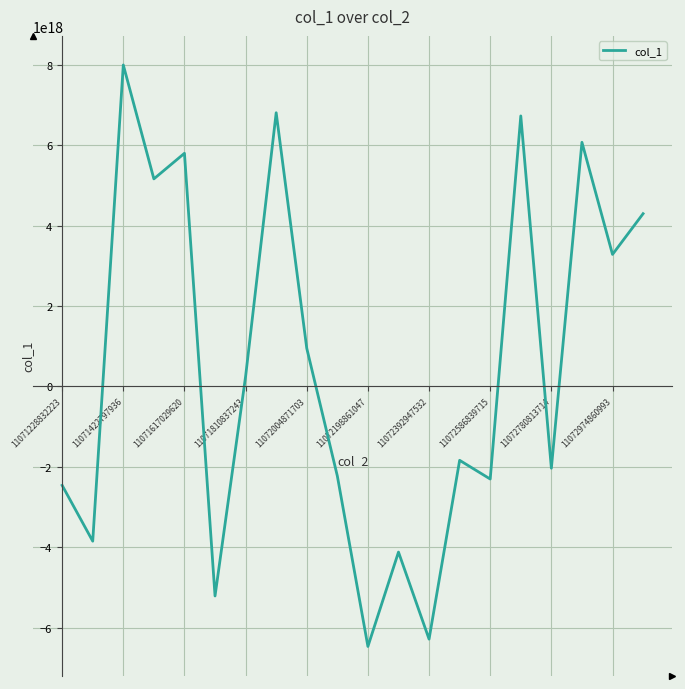

What is the value of the 7th point from the left?

248683455977249344